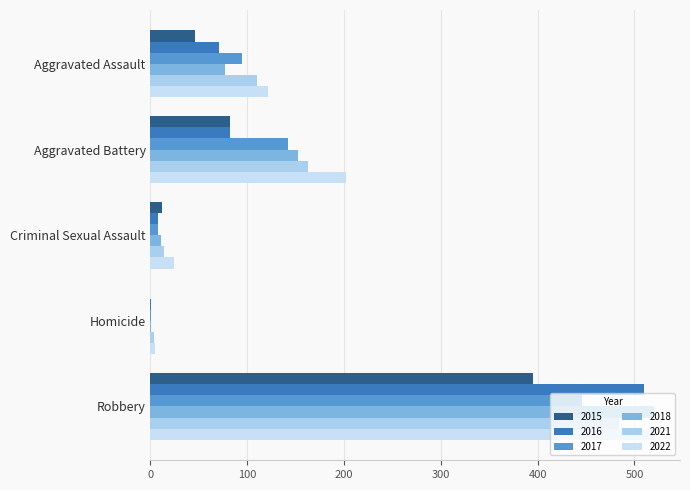

What are all the series names shown in the legend?

2015, 2016, 2017, 2018, 2021, 2022